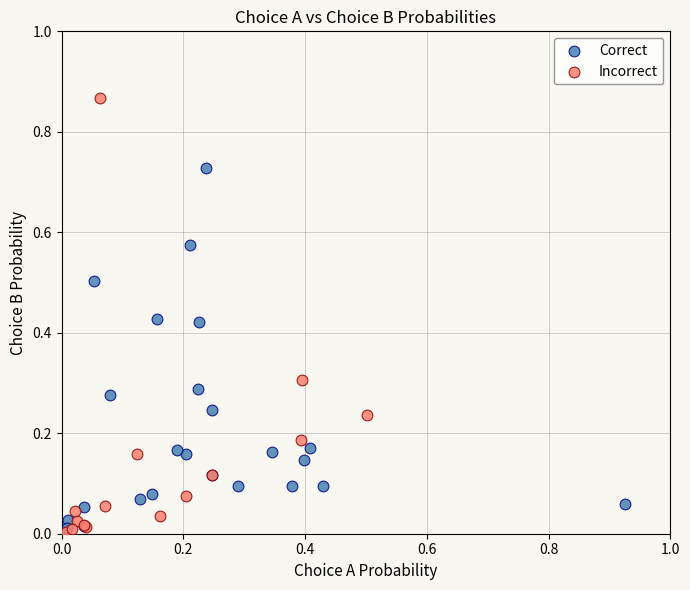

What are all the series names shown in the legend?

Correct, Incorrect